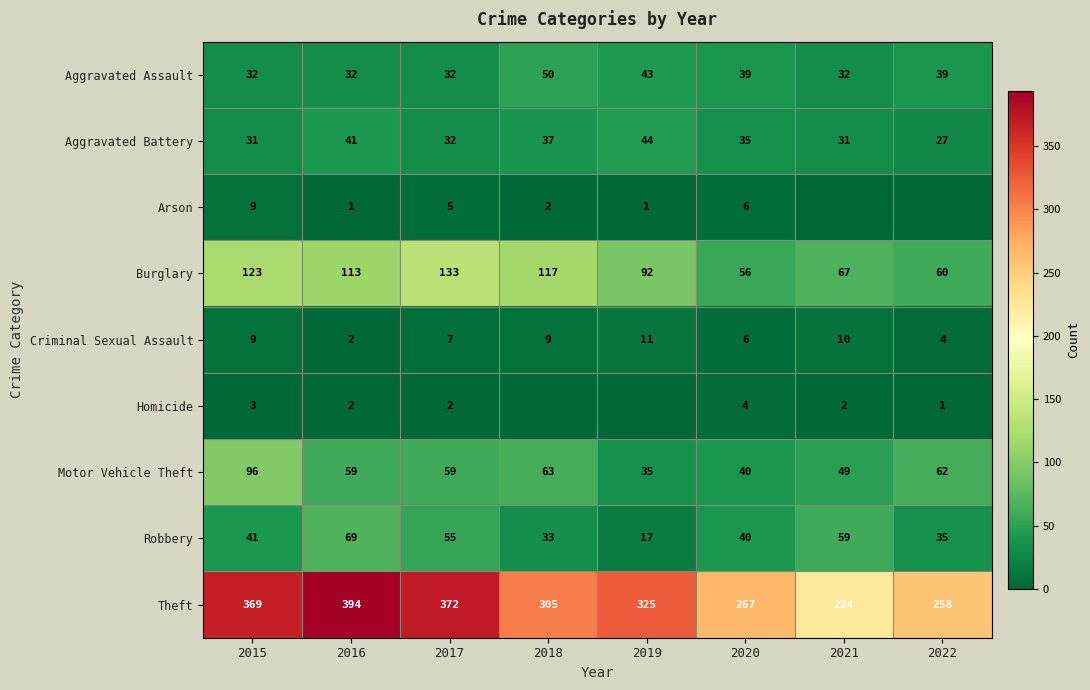

At which label does Aggravated Battery reach its peak?

2019